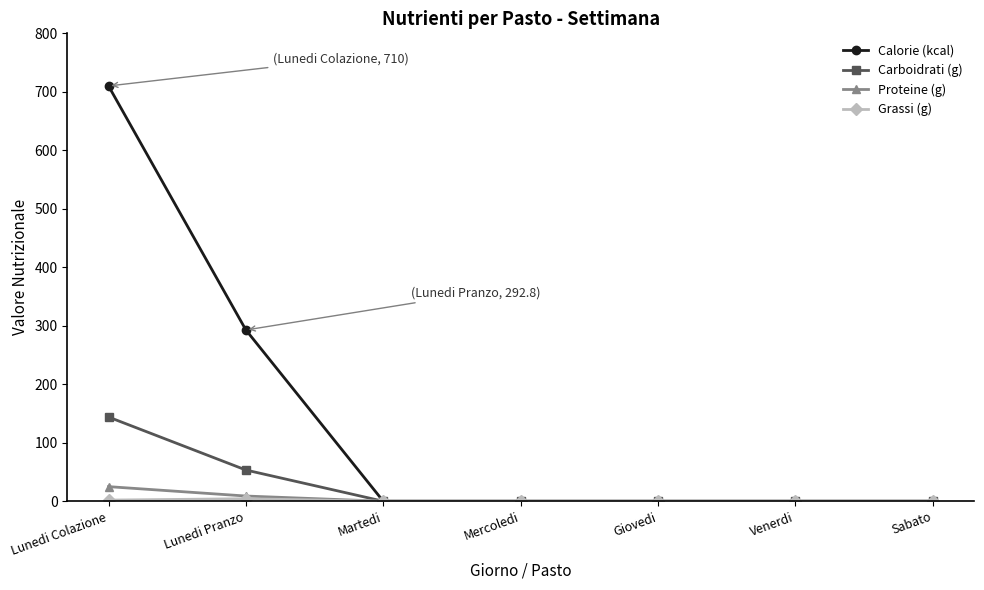

What is the maximum value for Proteine (g)?

25.0